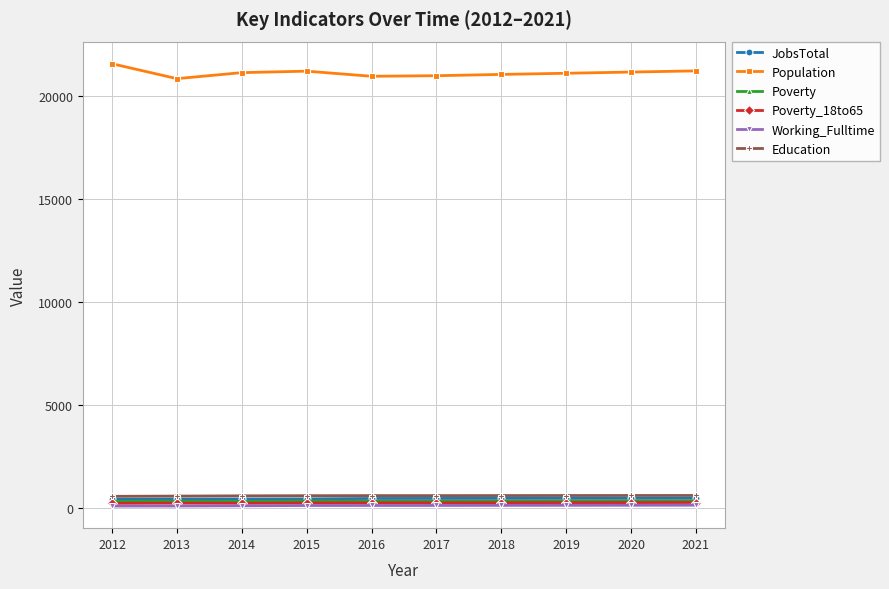

The JobsTotal series shows 448 at 2020. True or false?

True